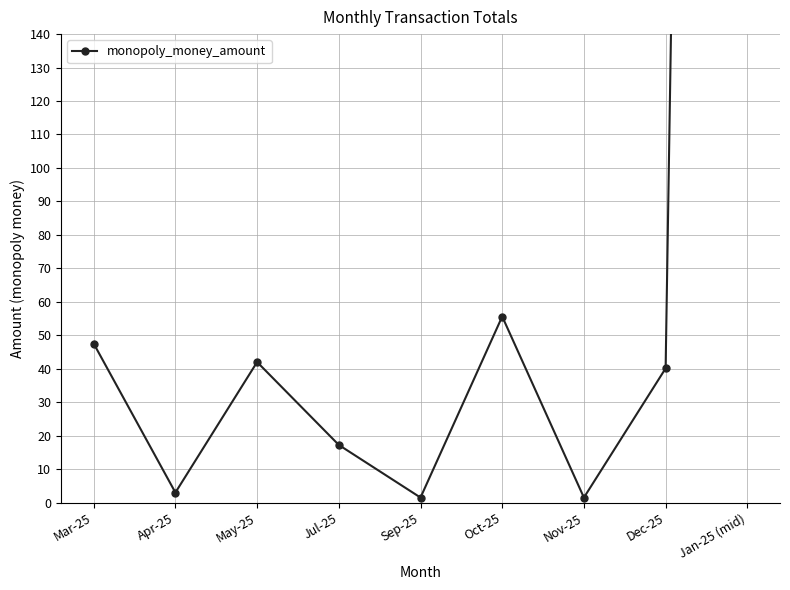

Which category has the highest value across all series?

Jan-25 (mid)